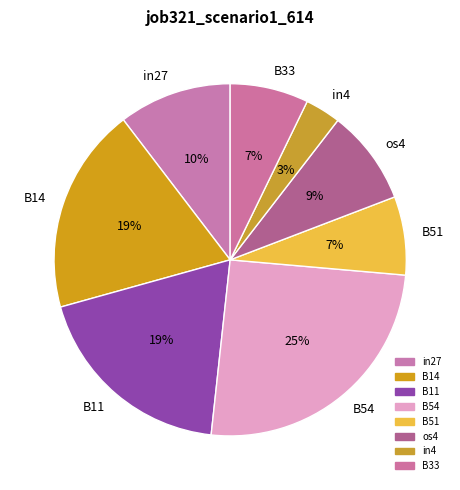

To the nearest percent, what is the difference between the B51 and B11 slice percentages?

12%